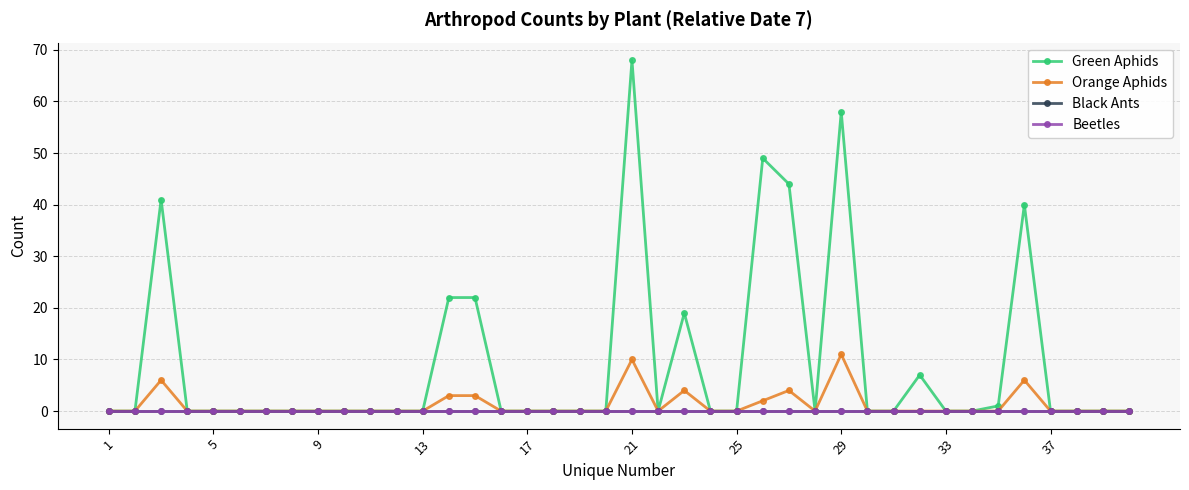

Is this an area chart (filled region under the line)?

No